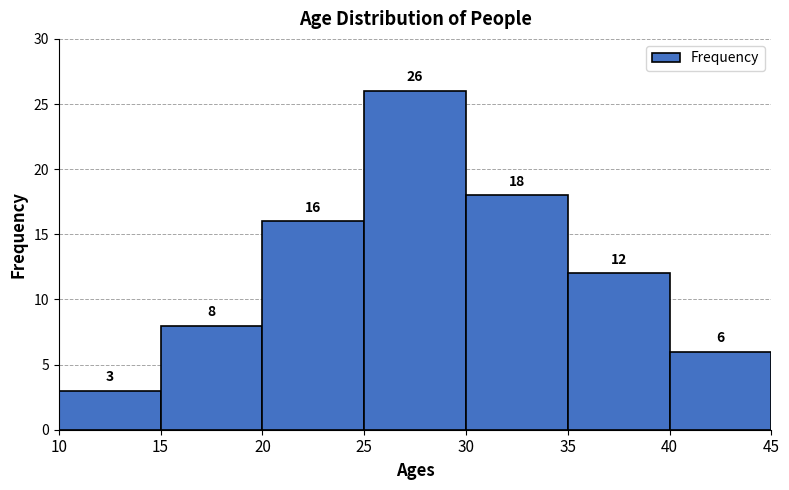

Reading left to right, transcribe this chart: for each bar, give the range it covers on the x-axis and its height.

10 to 15: 3
15 to 20: 8
20 to 25: 16
25 to 30: 26
30 to 35: 18
35 to 40: 12
40 to 45: 6